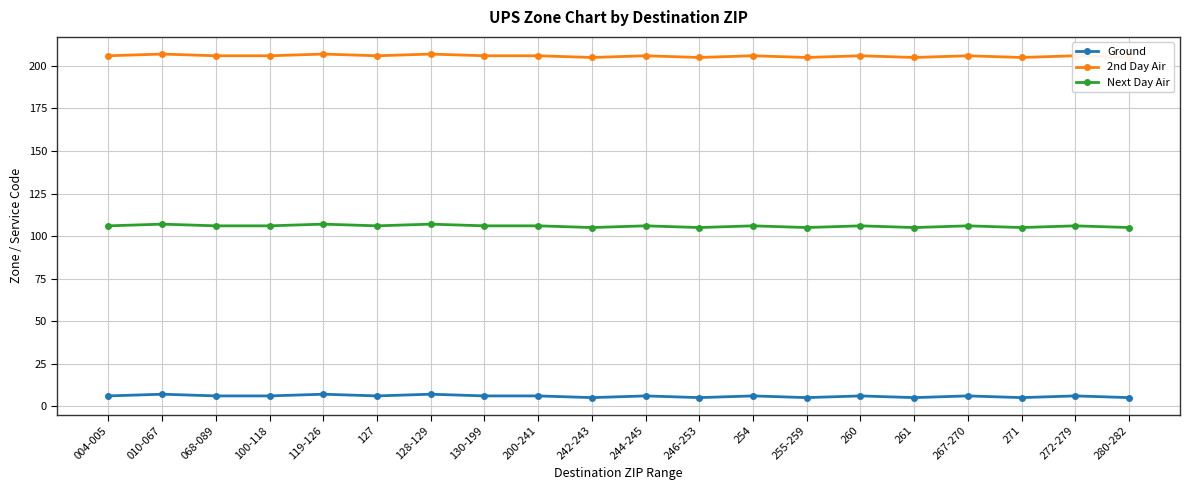

Which series has the largest total across all categories?

2nd Day Air